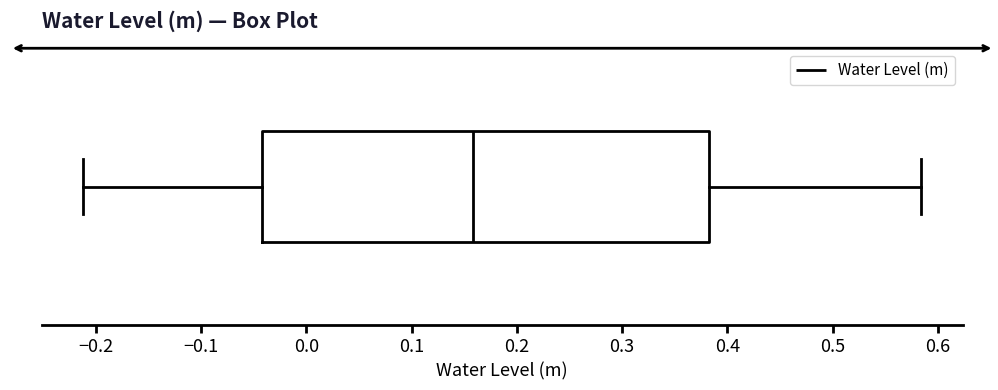

Read this box plot against the x-axis: the position of the median line, the range covered by the box, and the ends of both whiskers. The values are not printed on the chart, so give them approximately, as read against the axis.

median 0.16, box -0.04 to 0.38, whiskers -0.21 to 0.58